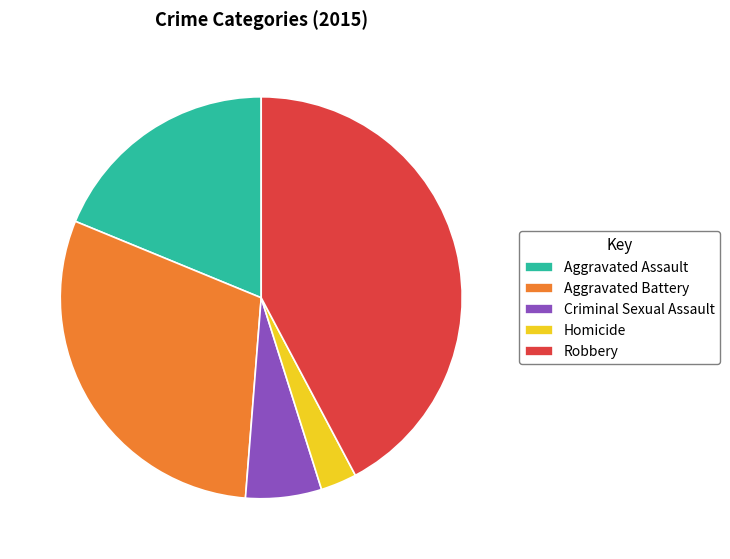

What is the largest slice in the pie chart?

Robbery